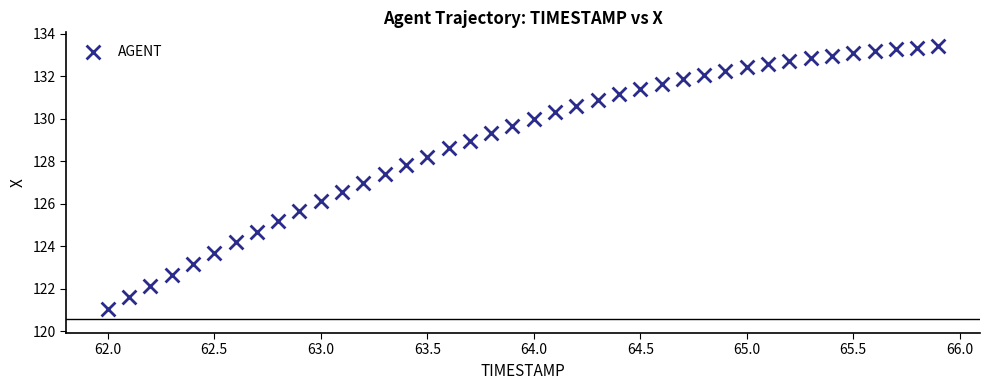

What is the range of X values (max minus min)?

3.9